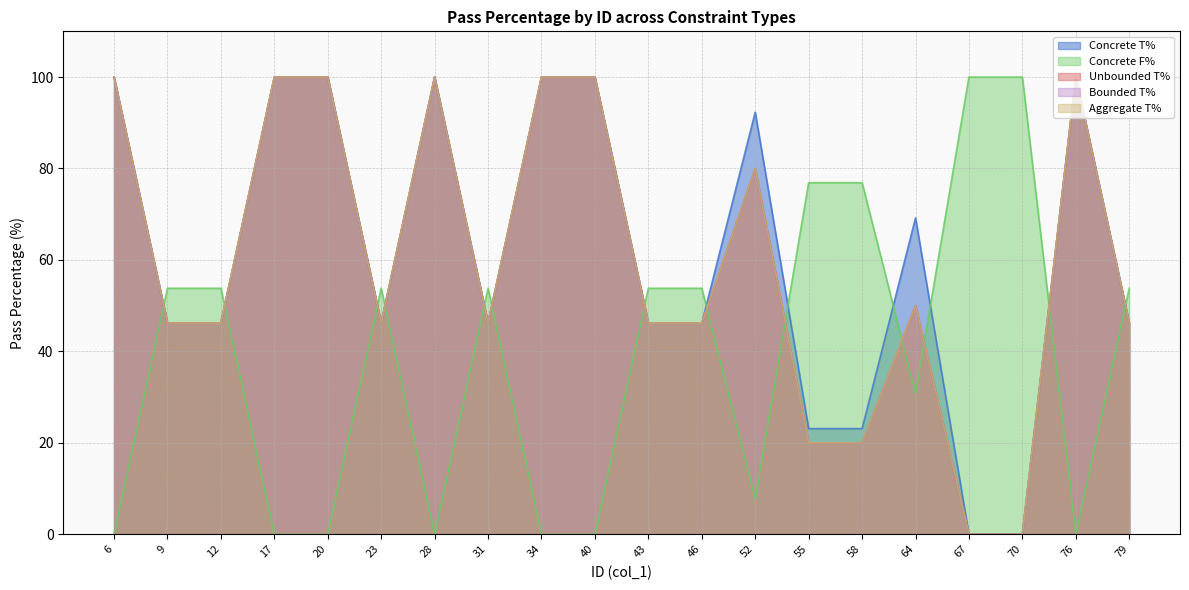

Reading right to left, transcribe all the data shown in this chart.

Concrete T%: 46.2	100.0	0.0	0.0	69.2	23.1	23.1	92.3	46.2	46.2	100.0	100.0	46.2	100.0	46.2	100.0	100.0	46.2	46.2	100.0
Concrete F%: 53.8	0.0	100.0	100.0	30.8	76.9	76.9	7.7	53.8	53.8	0.0	0.0	53.8	0.0	53.8	0.0	0.0	53.8	53.8	0.0
Unbounded T%: 46.2	100.0	0.0	0.0	50.0	20.0	20.0	80.0	46.2	46.2	100.0	100.0	46.2	100.0	46.2	100.0	100.0	46.2	46.2	100.0
Bounded T%: 46.2	100.0	0.0	0.0	50.0	20.0	20.0	80.0	46.2	46.2	100.0	100.0	46.2	100.0	46.2	100.0	100.0	46.2	46.2	100.0
Aggregate T%: 46.2	100.0	0.0	0.0	50.0	20.0	20.0	80.0	46.2	46.2	100.0	100.0	46.2	100.0	46.2	100.0	100.0	46.2	46.2	100.0